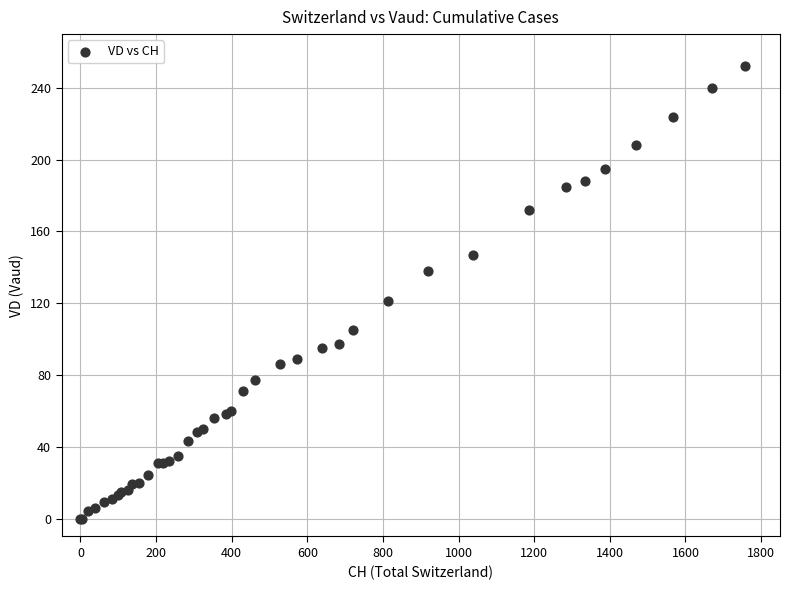

What Y value in the scatter plot is closest to 126?

121